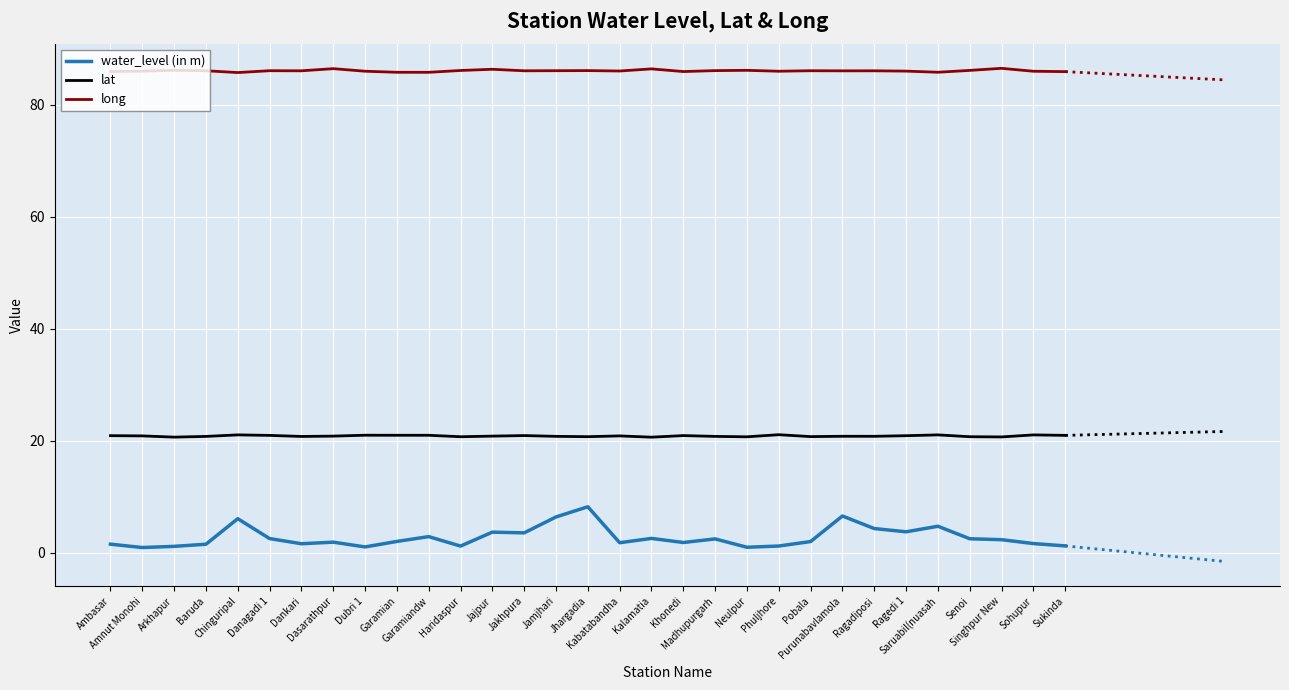

True or false: long has a value of 153.6 at Kalamatia.

False